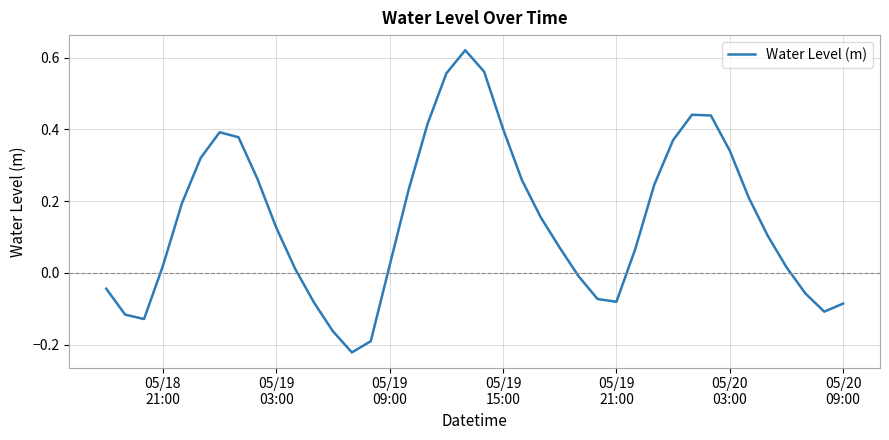

Does the chart have visible grid lines?

Yes